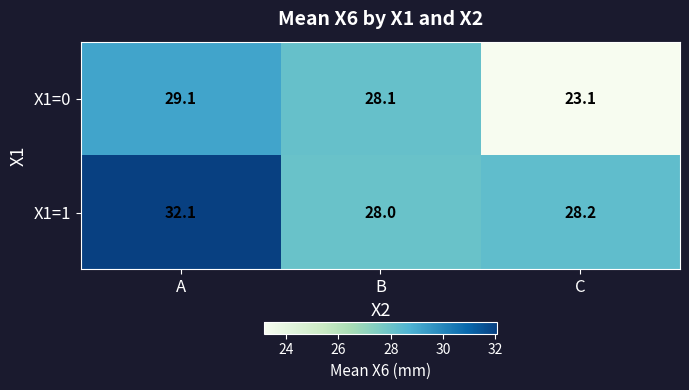

True or false: X1=0 has a value of 50.1 at A.

False